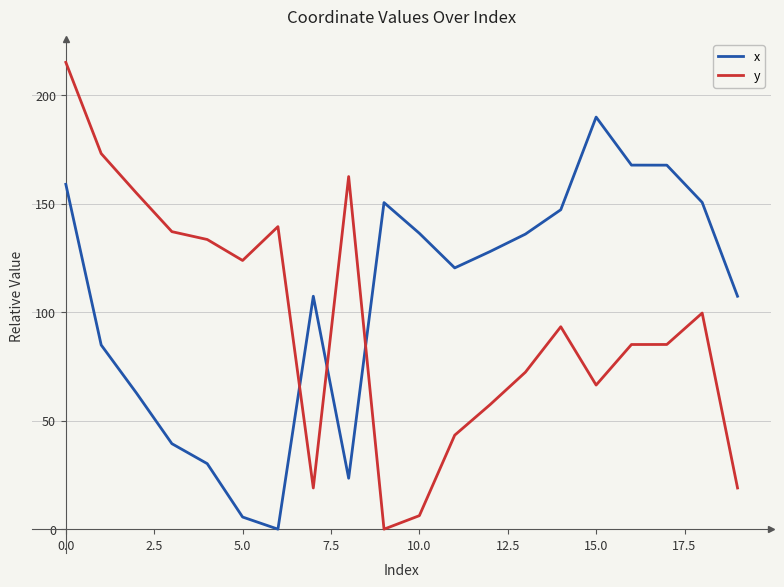

Which series has the largest range (max minus min)?

y